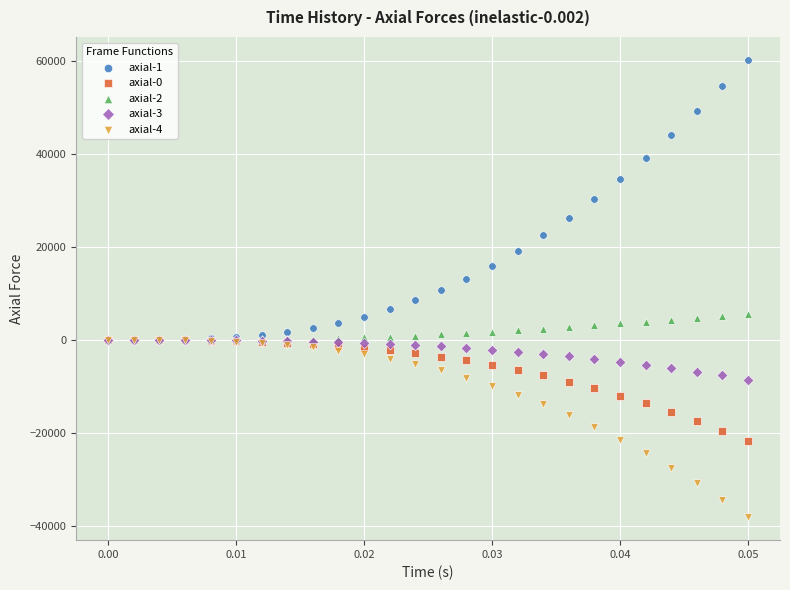

Which series reaches the maximum Y coordinate?

axial-1